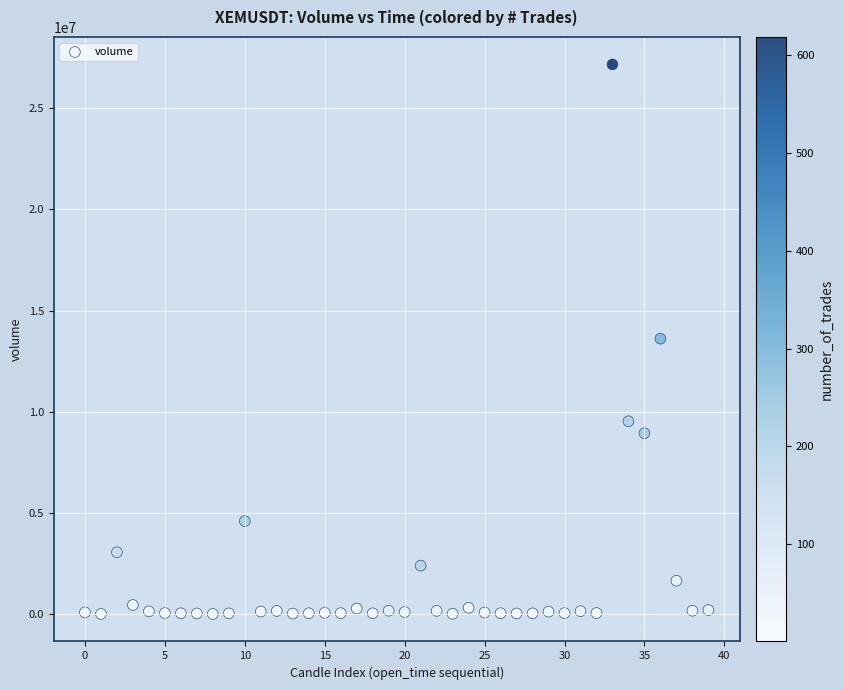

What is the range of Y values (max minus min)?

27139780